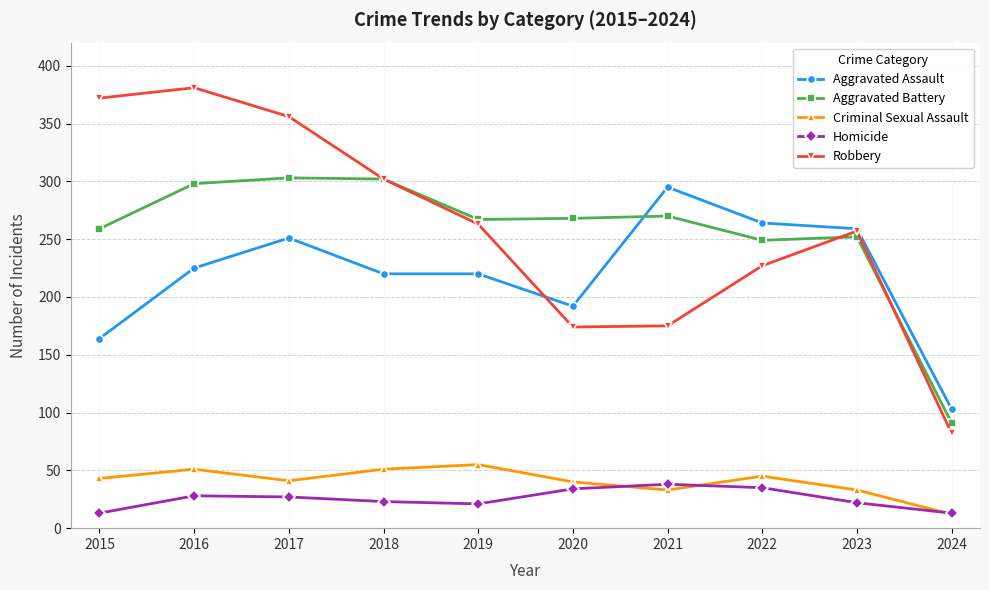

What is the value of the Aggravated Battery point at the 10th from the left?

91